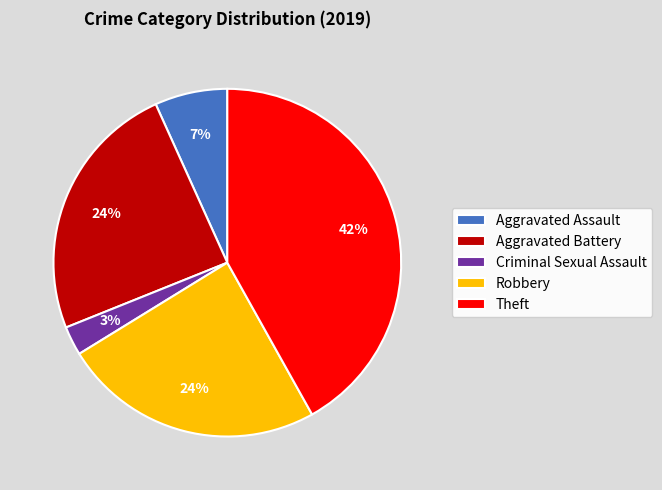

Is Criminal Sexual Assault the majority of the pie?

No